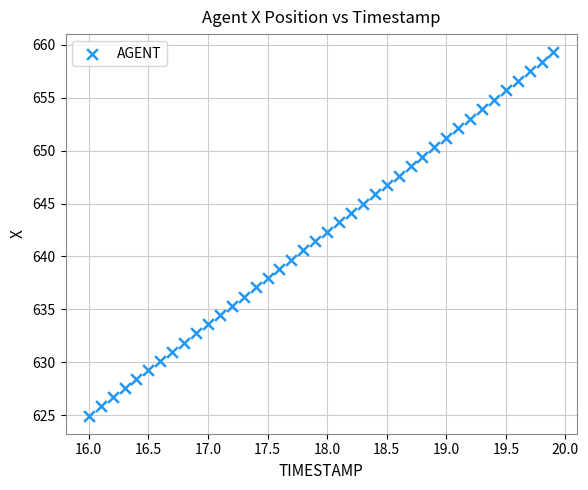

What is the range of Y values (max minus min)?

34.3